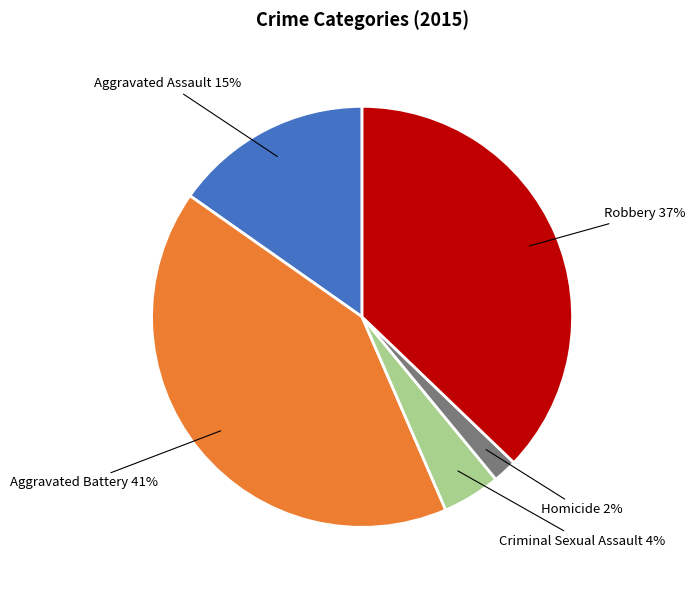

Is there any slice that represents more than half of the pie?

No